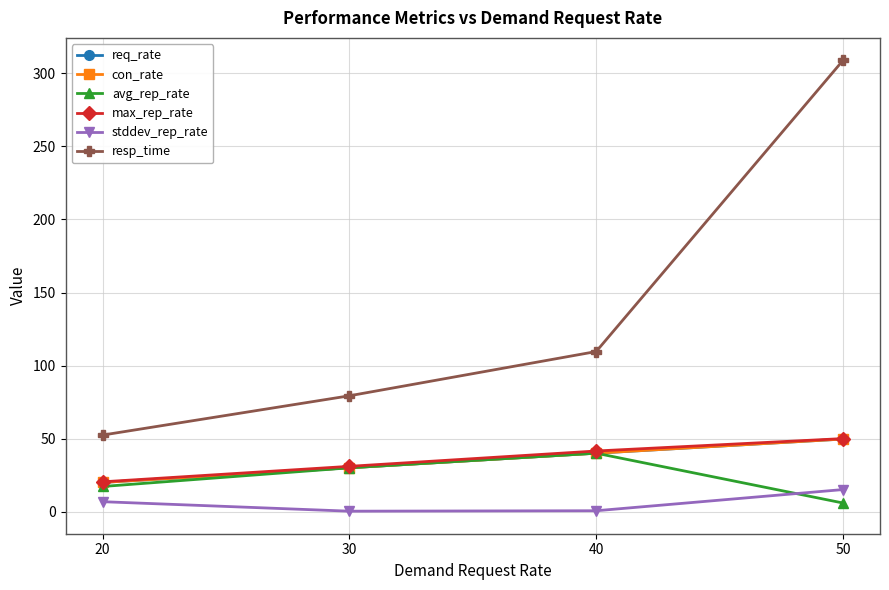

Does the chart have visible grid lines?

Yes